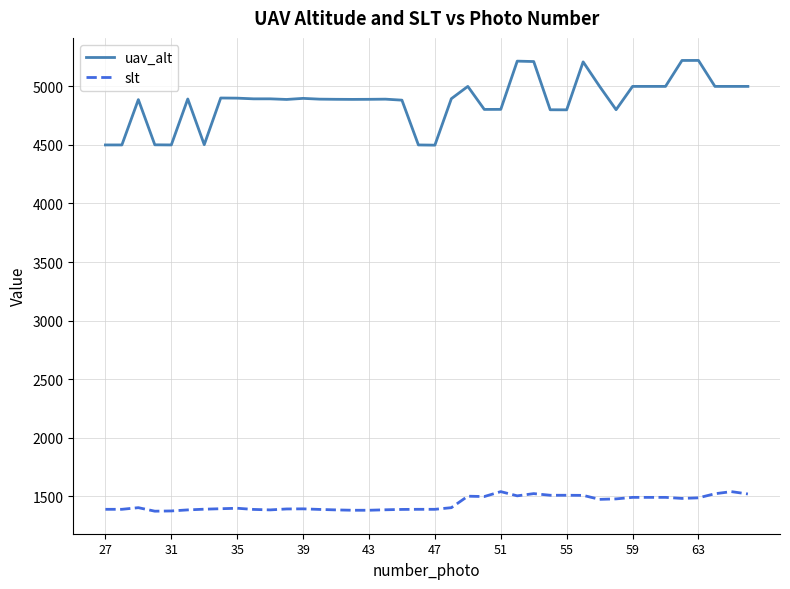

List the series in order of their peak value, highest first.

uav_alt, slt